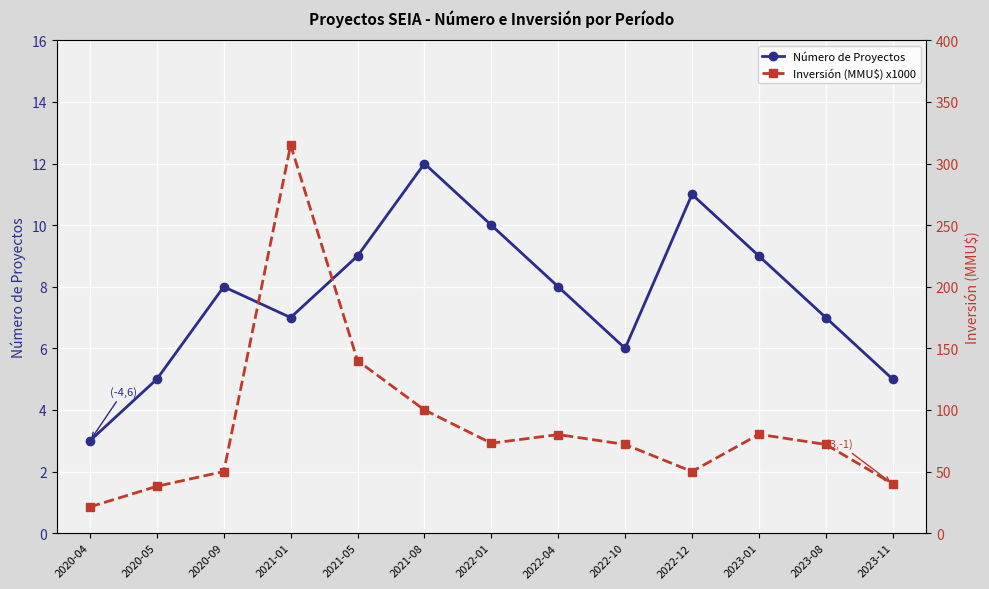

What is the label of the 10th point from the right?

2021-01